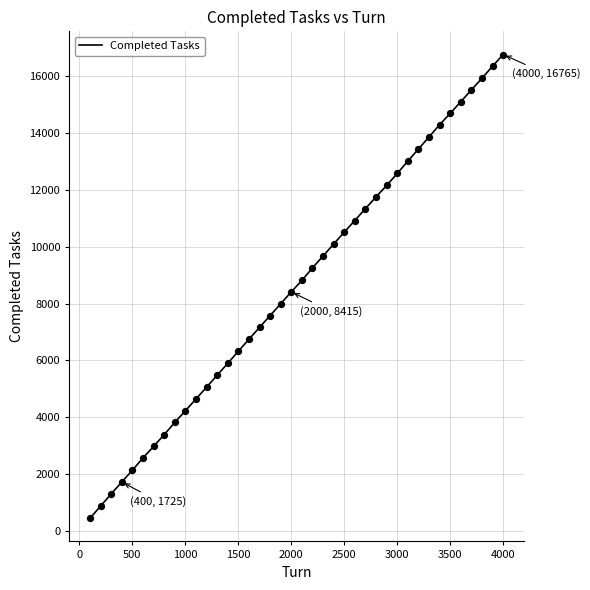

What is the maximum value shown in the chart?

16765